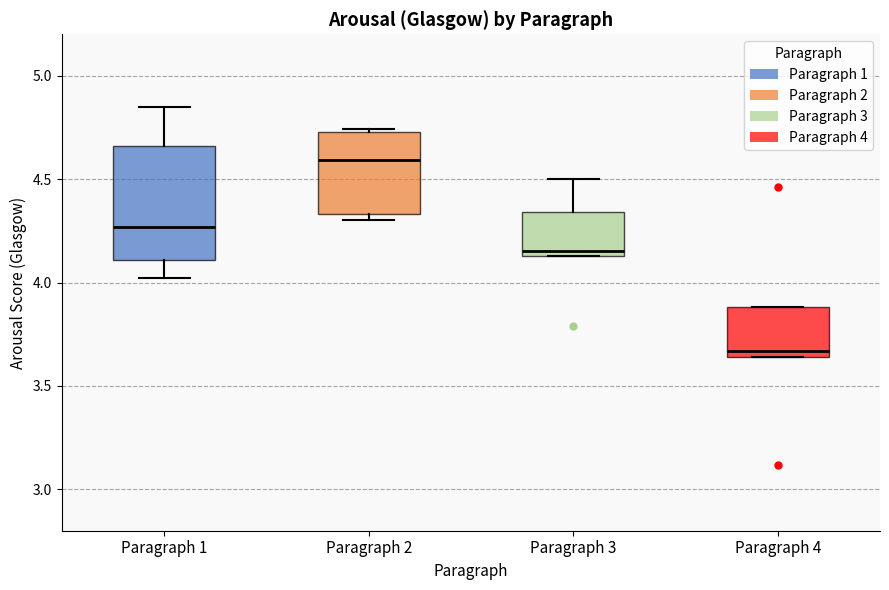

Where is the upper edge of the box for Paragraph 4 on the y-axis? The values are not printed on the chart, so give them approximately, as read against the axis.

3.90